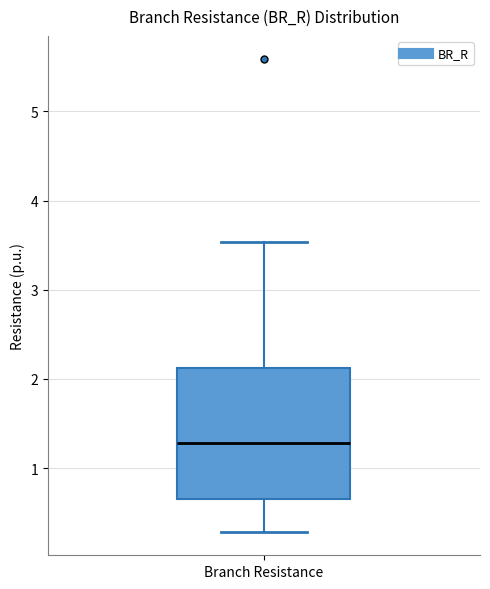

Transcribe this box plot: give where the median line is, the range the box spans, and where the two whiskers end, as read against the y-axis. The values are not printed on the chart, so give them approximately, as read against the axis.

median 1.3, box 0.7 to 2.1, whiskers 0.3 to 3.5